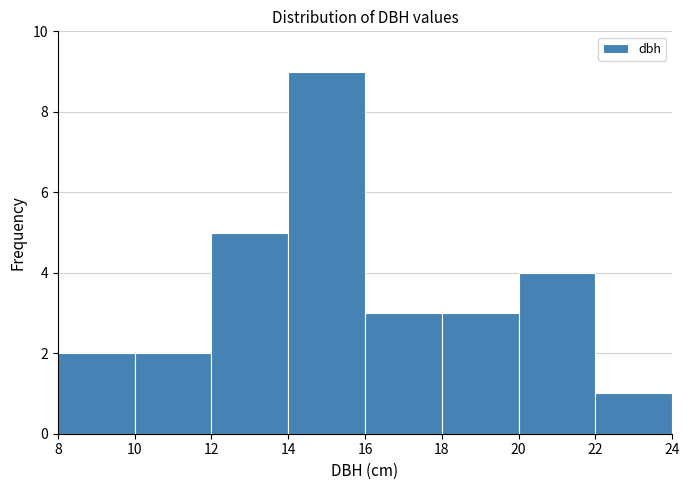

What is the height of the bar covering 16 to 18 on the x-axis? The values are not printed on the chart, so give them approximately, as read against the axis.

3